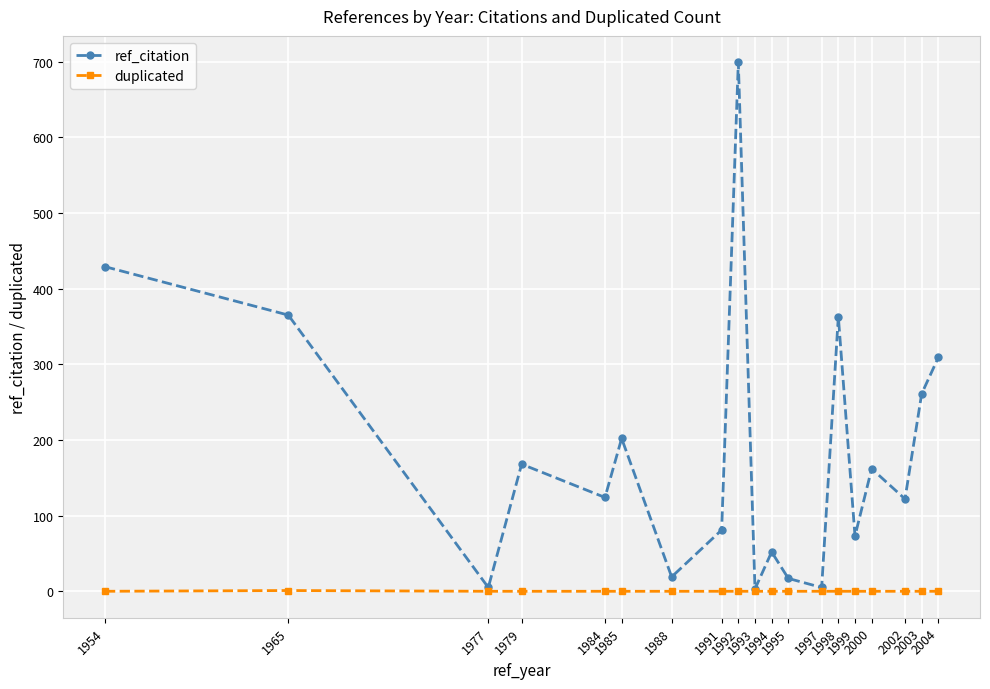

Does the chart have visible grid lines?

Yes